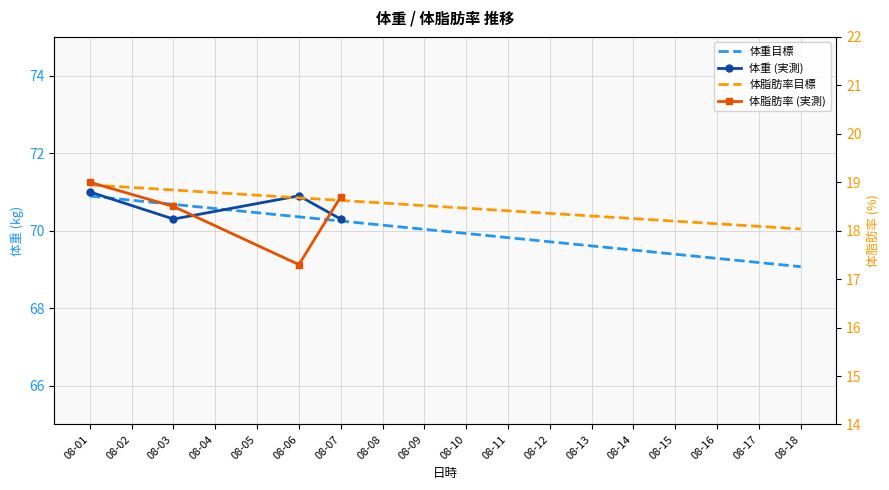

True or false: 体重目標 and 体脂肪率目標 cross at least once.

False